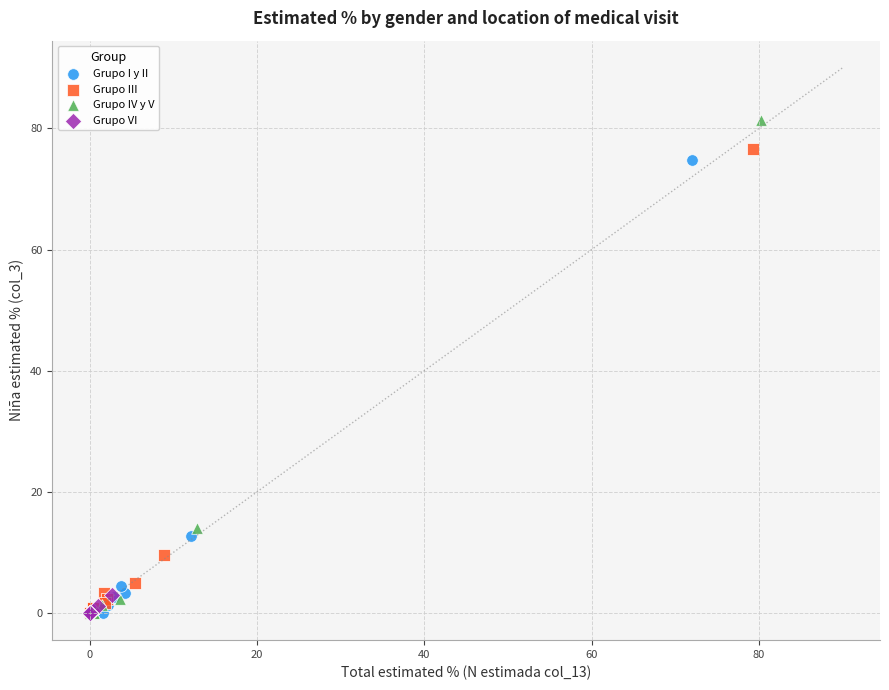

Which series has the largest Y range (max minus min)?

Grupo IV y V